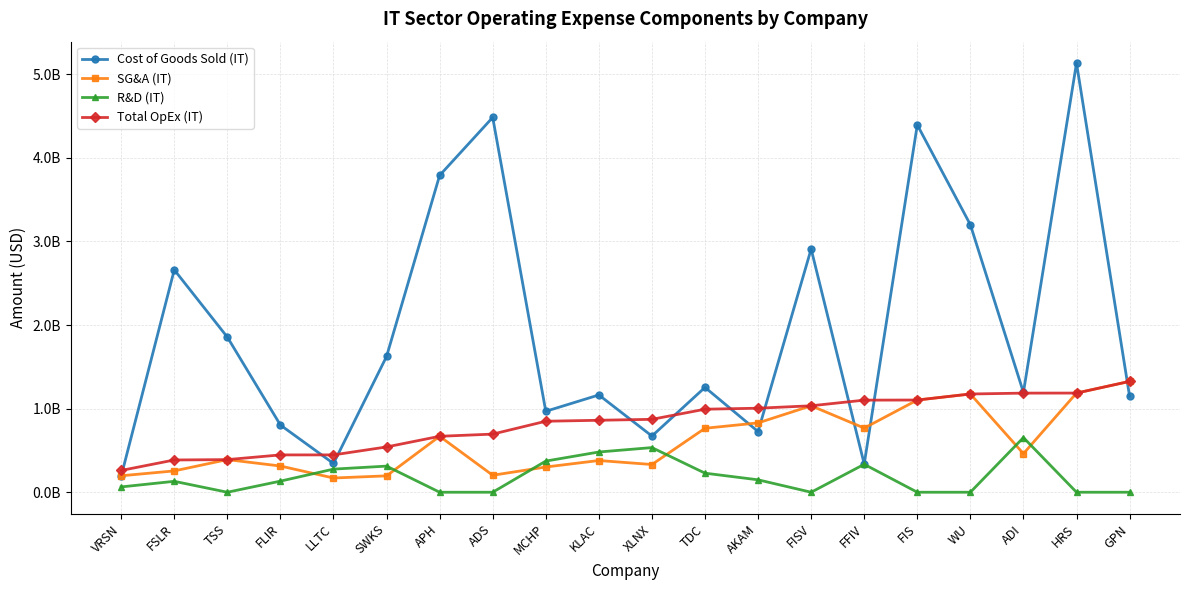

What are all the series names shown in the legend?

Cost of Goods Sold (IT), SG&A (IT), R&D (IT), Total OpEx (IT)